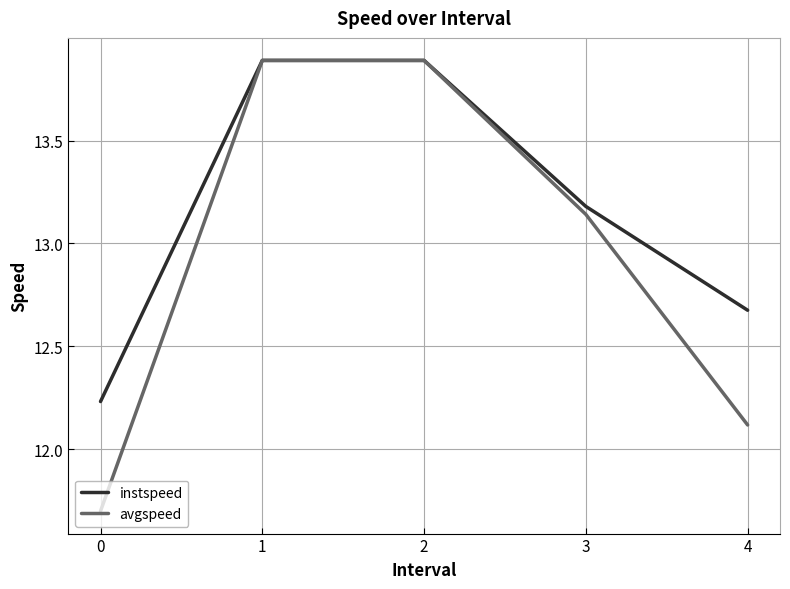

At which label is instspeed closest to 13?

3